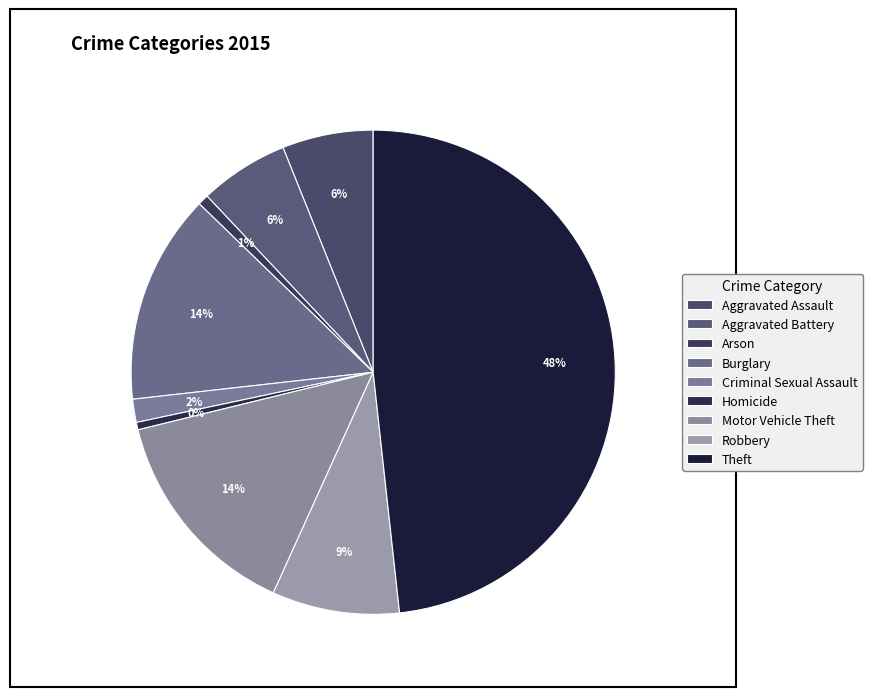

Approximately how many times larger is the value at Criminal Sexual Assault compared to Aggravated Battery?

0.3